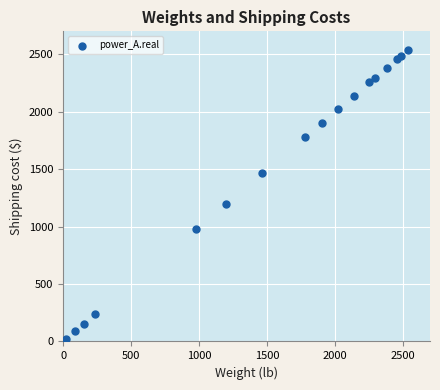

What Y value in the scatter plot is closest to 1280?

1200.7